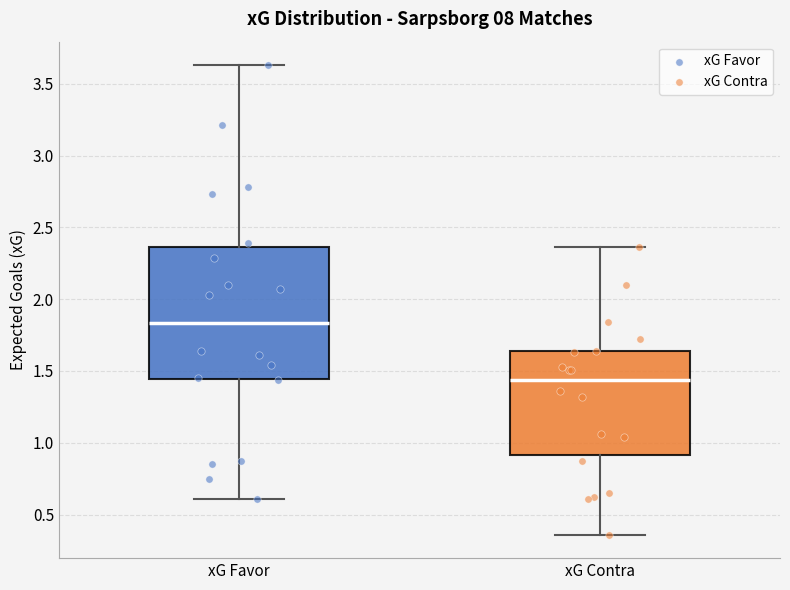

Reading left to right, read every box against the y-axis: the position of its median line, the range the box covers, and the ends of its whiskers. The values are not printed on the chart, so give them approximately, as read against the axis.

xG Favor: median 1.85, box 1.45 to 2.35, whiskers 0.60 to 3.65
xG Contra: median 1.45, box 0.90 to 1.65, whiskers 0.35 to 2.35